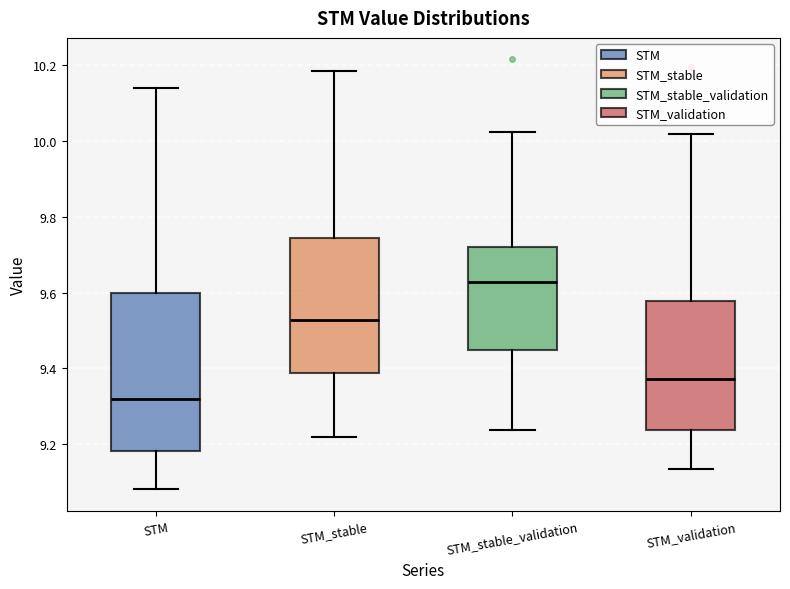

Reading left to right, transcribe this box plot: for each box, give where its median line is, the range the box spans, and where its two whiskers end, as read against the y-axis. The values are not printed on the chart, so give them approximately, as read against the axis.

STM: median 9.32, box 9.18 to 9.60, whiskers 9.08 to 10.14
STM_stable: median 9.52, box 9.38 to 9.74, whiskers 9.22 to 10.18
STM_stable_validation: median 9.62, box 9.44 to 9.72, whiskers 9.24 to 10.02
STM_validation: median 9.38, box 9.24 to 9.58, whiskers 9.14 to 10.02